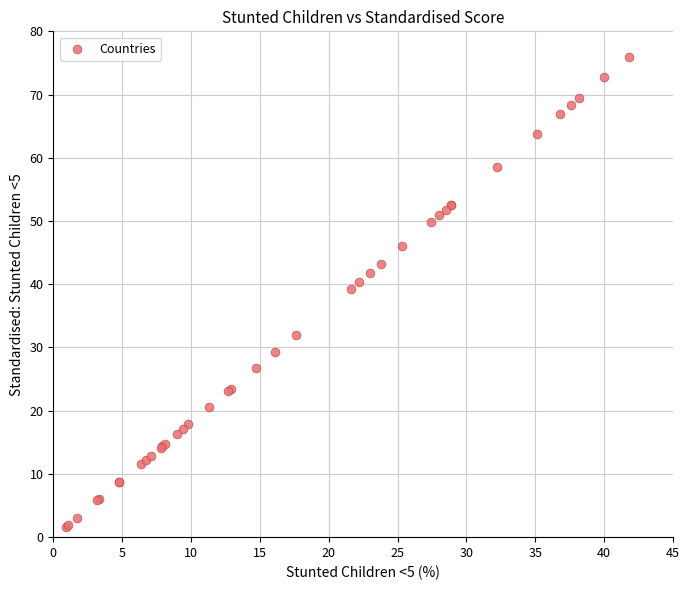

What Y value in the scatter plot is closest to 38?

39.3